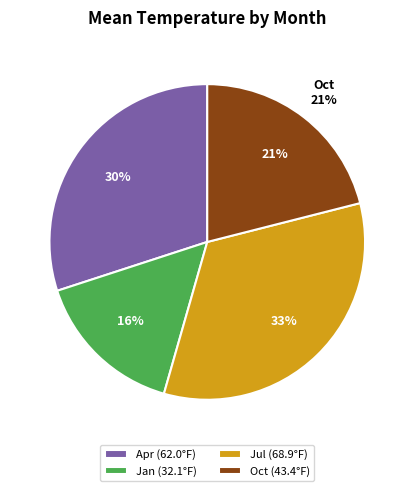

Rank the categories by value from highest to lowest.

Jul, Apr, Oct, Jan